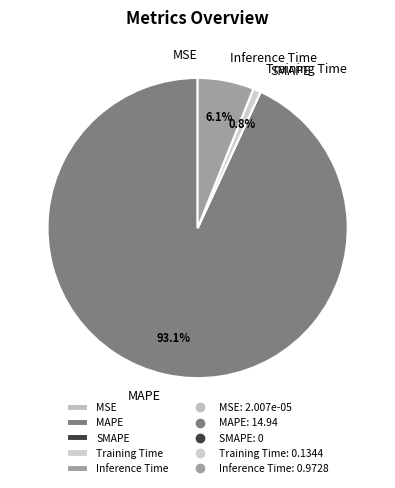

To the nearest percent, what portion does MAPE represent?

93%